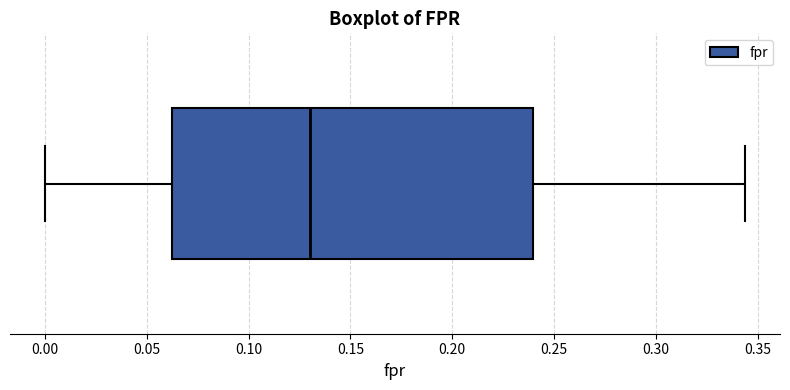

Read this box plot against the x-axis: the position of the median line, the range covered by the box, and the ends of both whiskers. The values are not printed on the chart, so give them approximately, as read against the axis.

median 0.130, box 0.065 to 0.240, whiskers 0.000 to 0.345